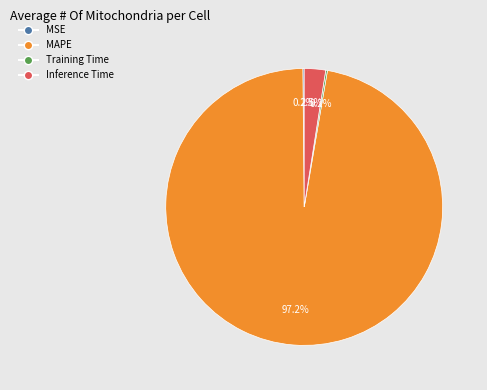

Which has a higher value, Inference Time or MAPE?

MAPE